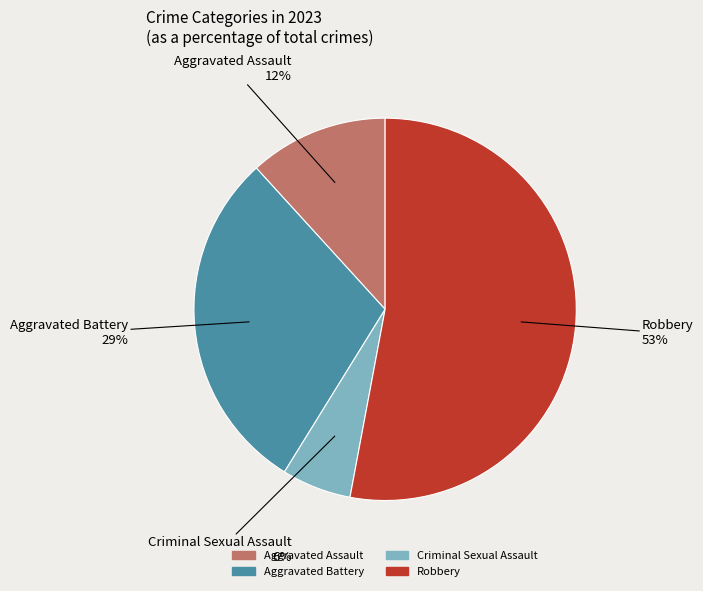

Which has a higher value, Criminal Sexual Assault or Robbery?

Robbery